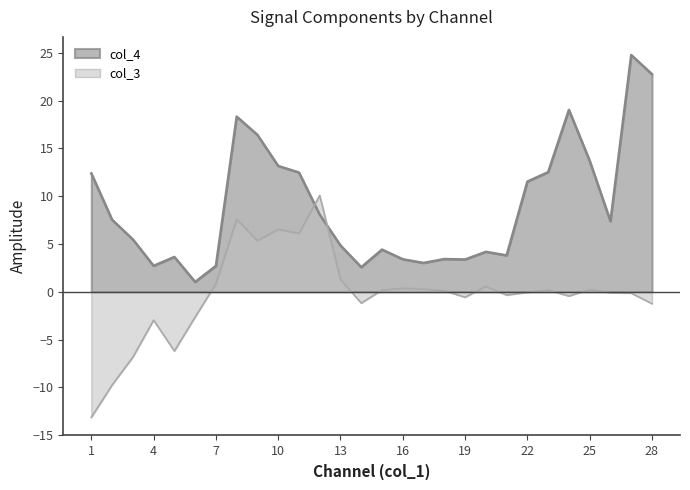

Which series has the largest range (max minus min)?

col_4